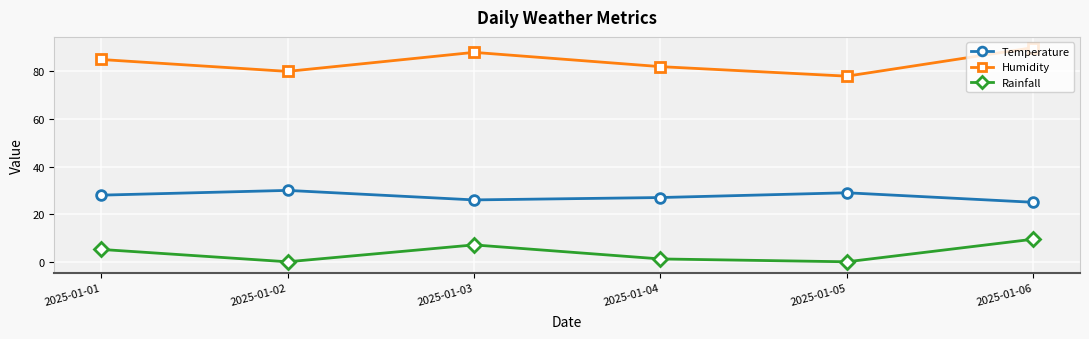

Rank the series at 2025-01-05 from highest to lowest value.

Humidity, Temperature, Rainfall